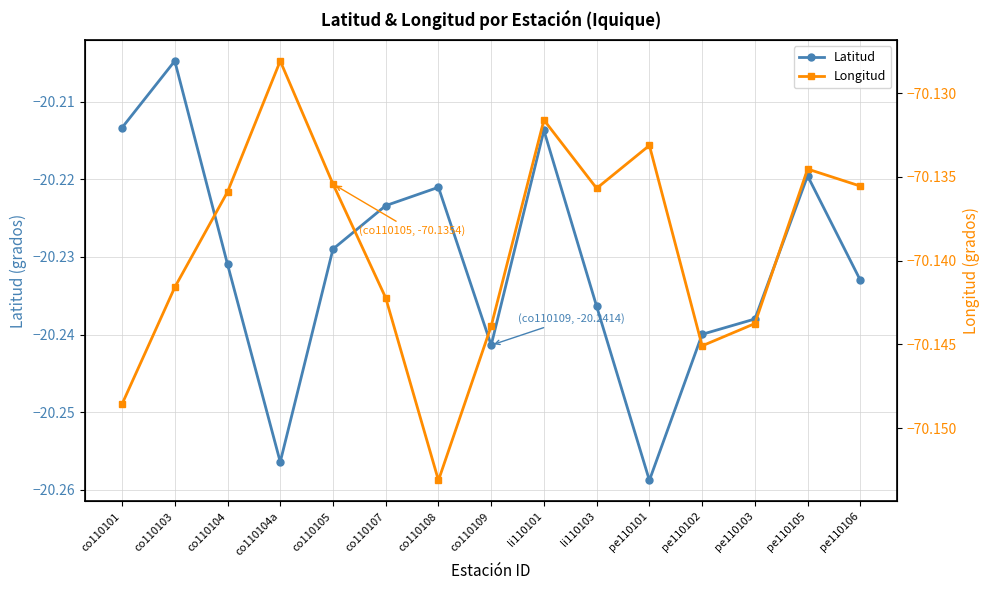

True or false: Longitud and Latitud cross at least once.

False